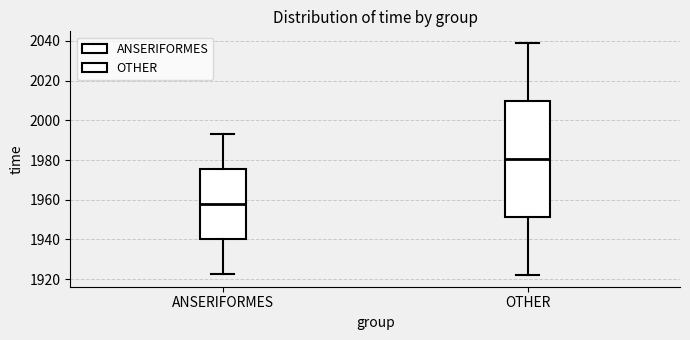

Which box has the lowest median line?

ANSERIFORMES